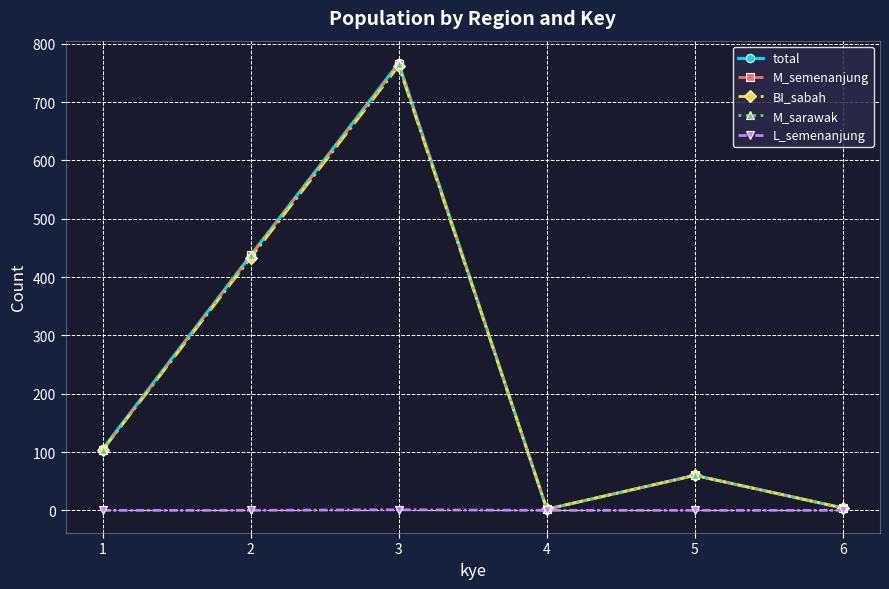

Does the chart have visible grid lines?

Yes